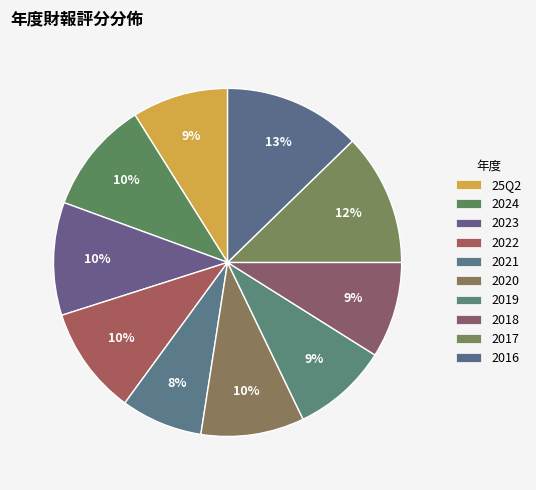

How many slices are in this pie chart?

10